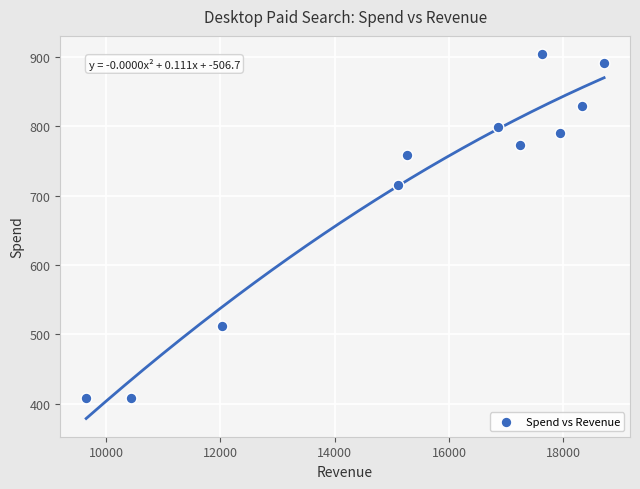

What Y value in the scatter plot is closest to 656?

716